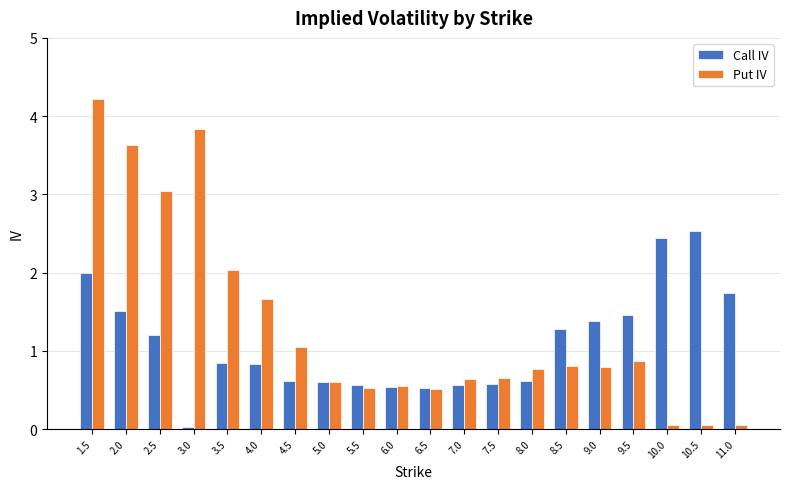

Rank the series at 4.5 from lowest to highest value.

Call IV, Put IV